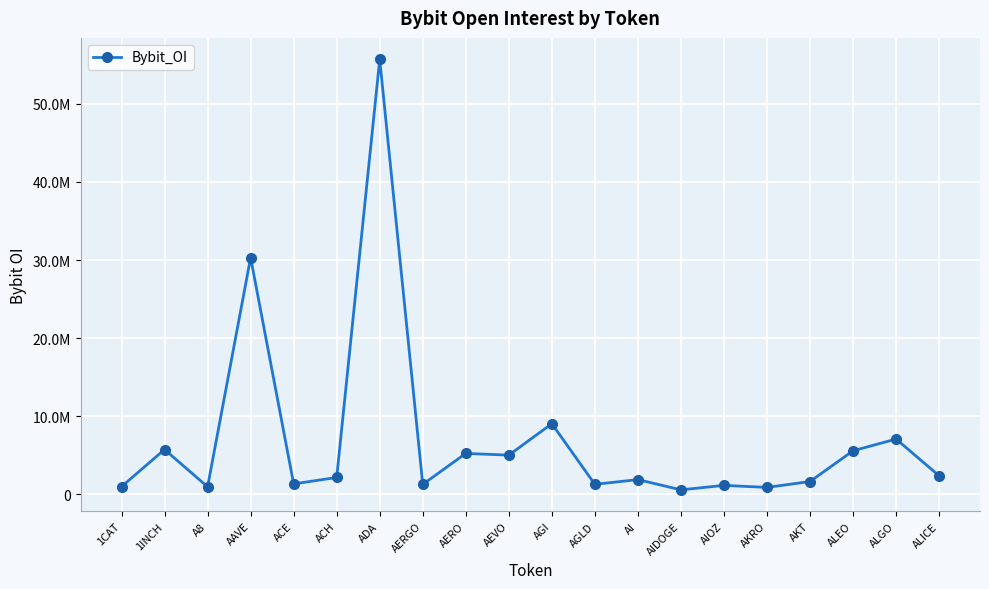

Is this an area chart (filled region under the line)?

No